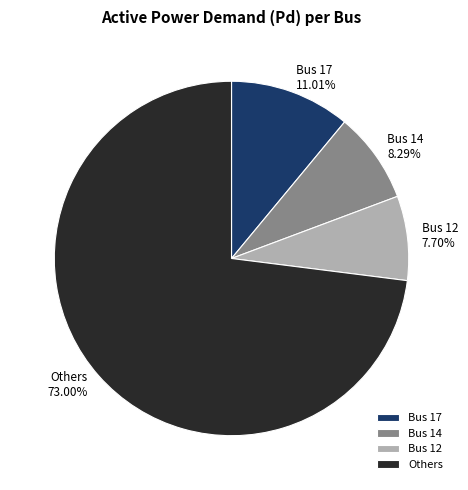

Is the sum of Bus 12 7.70% and Others 73.00% greater than half?

Yes